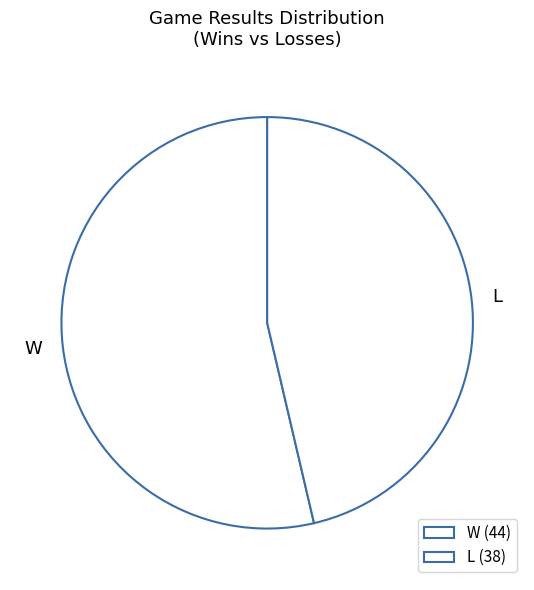

Which has a higher value, W or L?

W